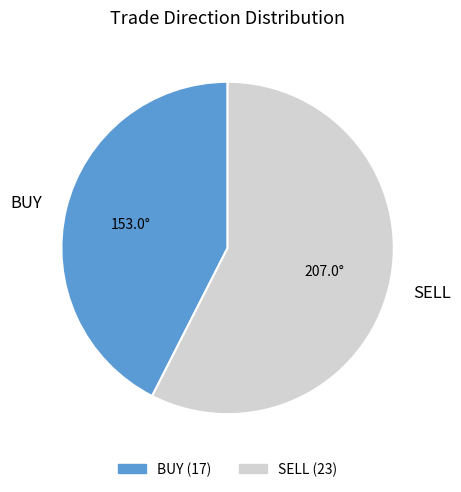

Combined, do BUY and SELL account for over 50%?

Yes